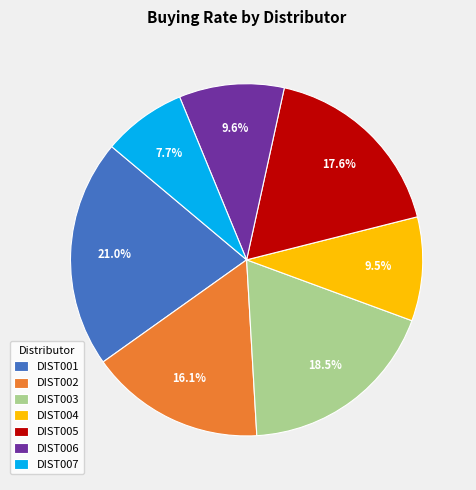

How much of the chart is everything except DIST001?

79.0%